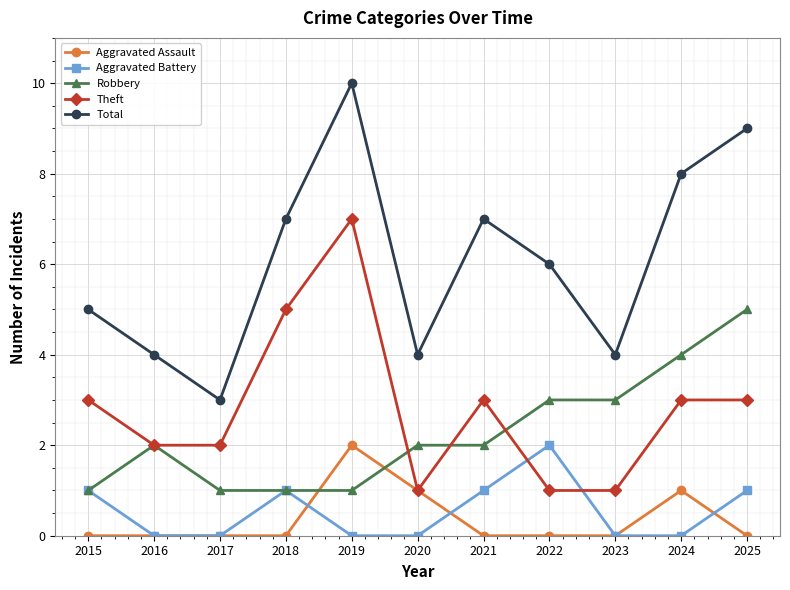

Reading left to right, list all the values displayed in this chart.

Aggravated Assault: 0	0	0	0	2	1	0	0	0	1	0
Aggravated Battery: 1	0	0	1	0	0	1	2	0	0	1
Robbery: 1	2	1	1	1	2	2	3	3	4	5
Theft: 3	2	2	5	7	1	3	1	1	3	3
Total: 5	4	3	7	10	4	7	6	4	8	9